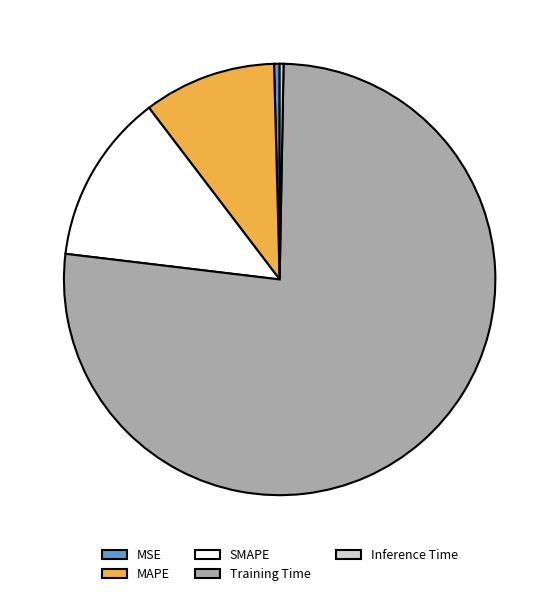

What is the largest slice in the pie chart?

Training Time